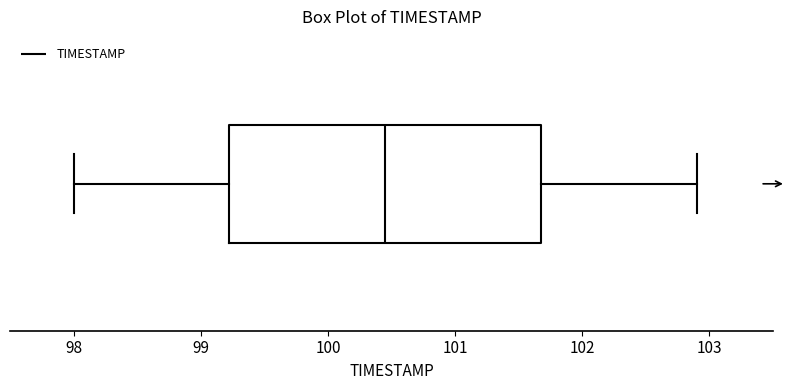

Read this box plot against the x-axis: the position of the median line, the range covered by the box, and the ends of both whiskers. The values are not printed on the chart, so give them approximately, as read against the axis.

median 100.5, box 99.2 to 101.7, whiskers 98.0 to 102.9